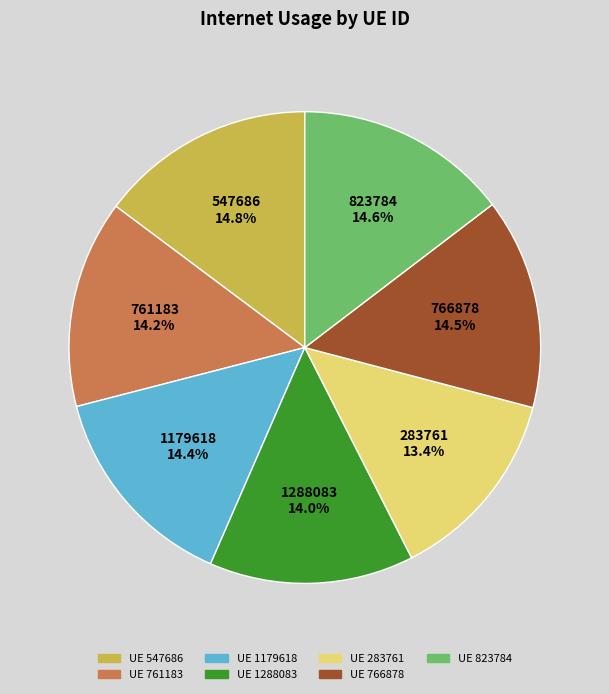

What is the total percentage of UE 547686 and UE 1288083?

28.8%